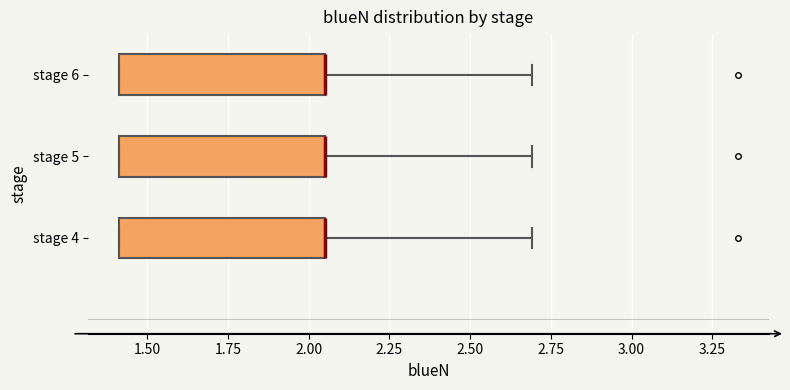

Reading bottom to top, read every box against the x-axis: the position of its median line, the range the box covers, and the ends of its whiskers. The values are not printed on the chart, so give them approximately, as read against the axis.

stage 4: median 2.05 (drawn on the box's right edge), box 1.40 to 2.05, whiskers 1.40 to 2.70
stage 5: median 2.05 (drawn on the box's right edge), box 1.40 to 2.05, whiskers 1.40 to 2.70
stage 6: median 2.05 (drawn on the box's right edge), box 1.40 to 2.05, whiskers 1.40 to 2.70